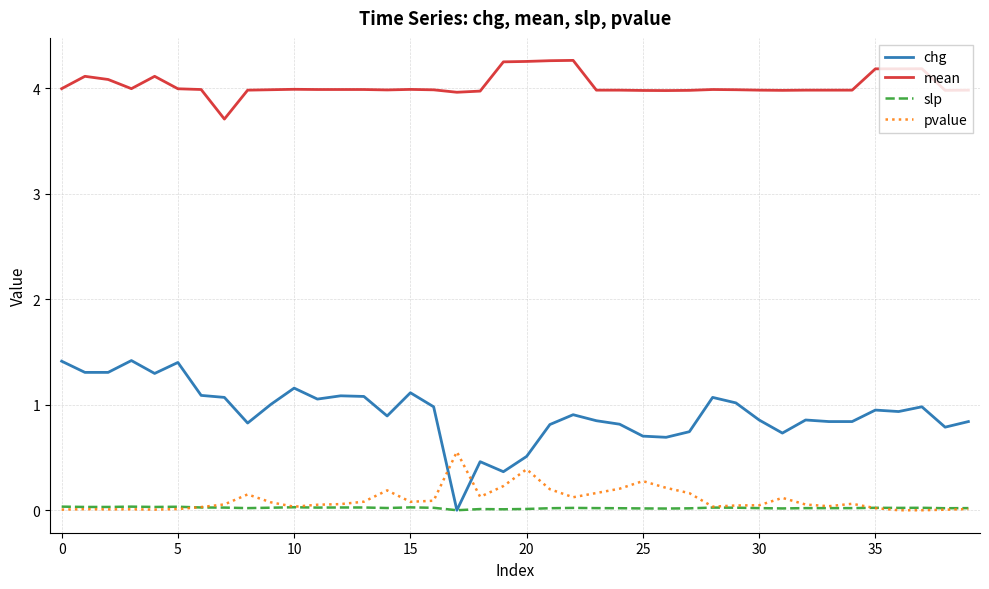

True or false: pvalue and mean intersect in this chart.

False